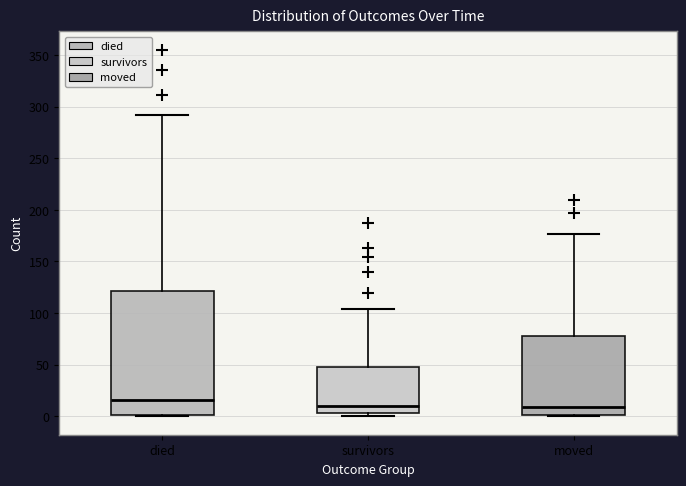

Reading left to right, read every box against the y-axis: the position of its median line, the range the box covers, and the ends of its whiskers. The values are not printed on the chart, so give them approximately, as read against the axis.

died: median 15, box 0 to 120, whiskers 0 to 290
survivors: median 10, box 5 to 50, whiskers 0 to 105
moved: median 10, box 0 to 80, whiskers 0 to 175